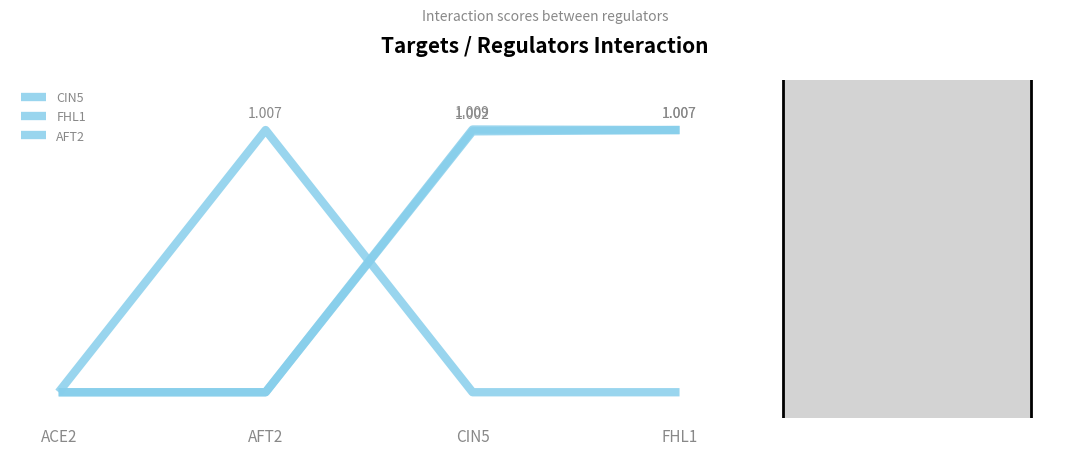

Is this an area chart (filled region under the line)?

No